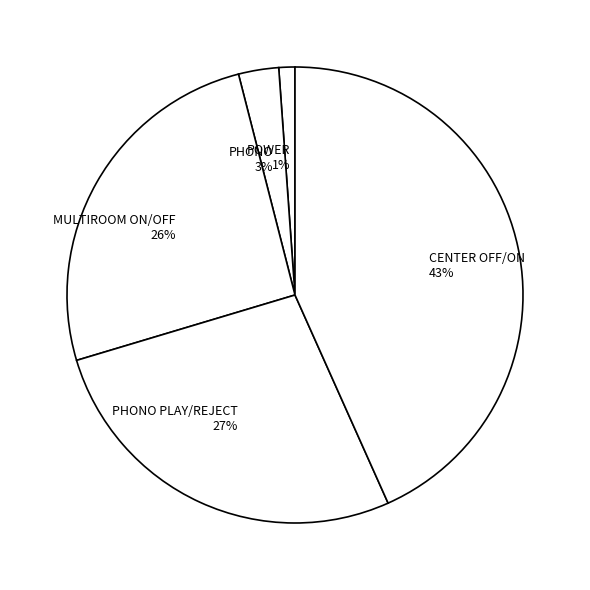

Combined, do POWER and CENTER OFF/ON account for over 50%?

No